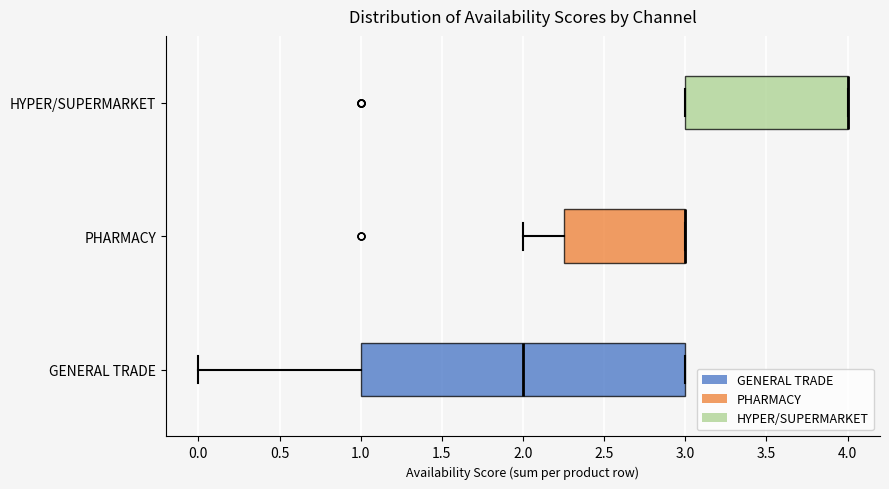

Comparing the boxes themselves (not the whiskers), which one is the widest?

GENERAL TRADE